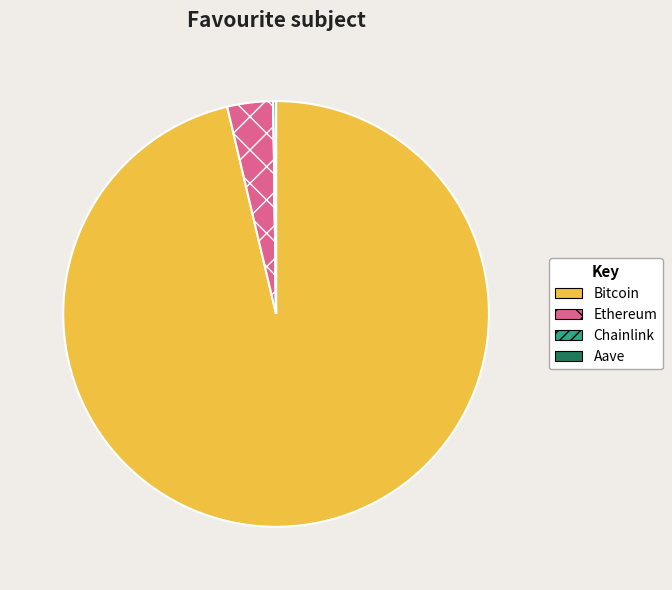

Does Bitcoin represent more than half of the total?

Yes